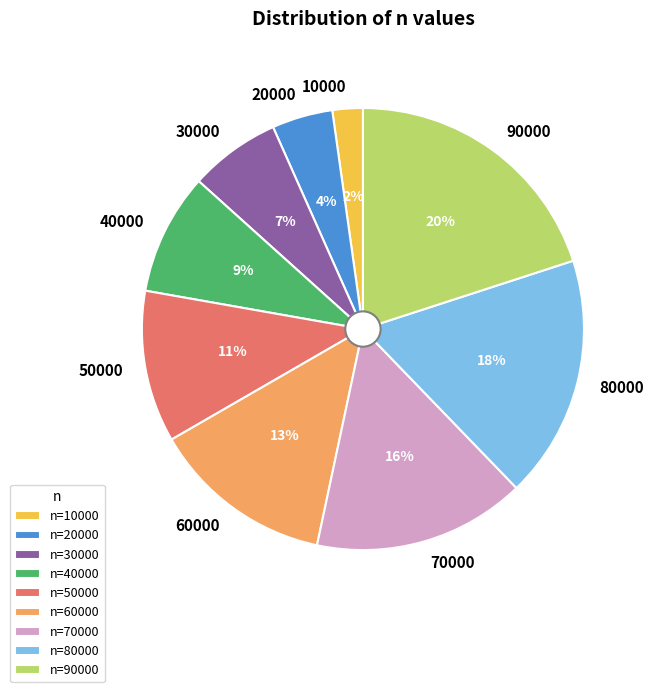

Rank the categories by value from lowest to highest.

10000, 20000, 30000, 40000, 50000, 60000, 70000, 80000, 90000